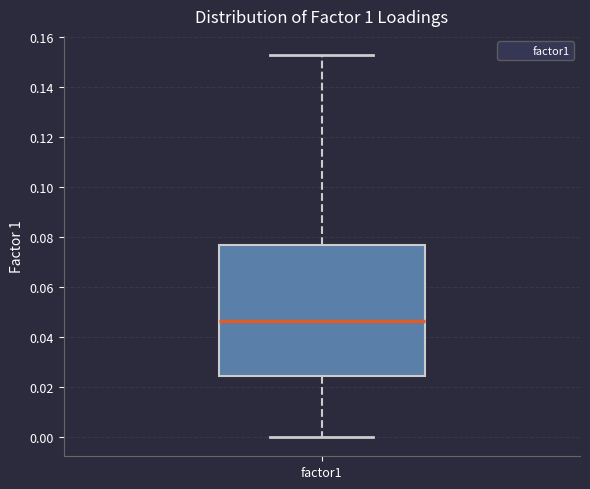

Where does the median line of the box for factor1 sit on the y-axis? The values are not printed on the chart, so give them approximately, as read against the axis.

0.046